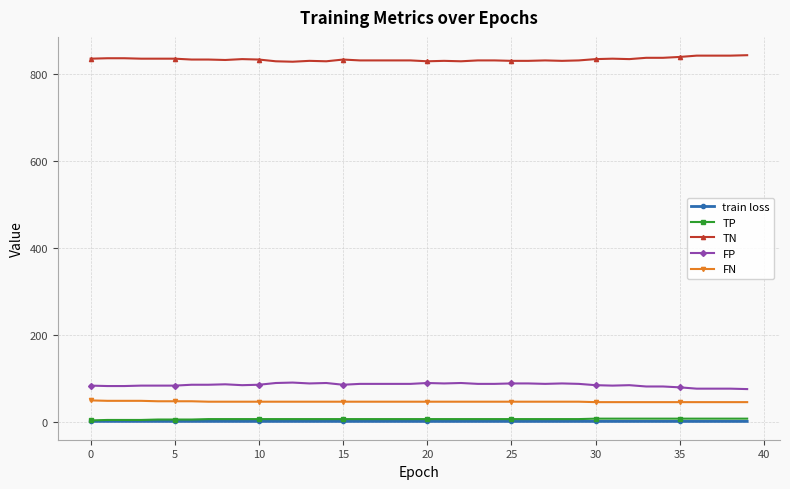

At how many categories does at least one series exceed 156?

40